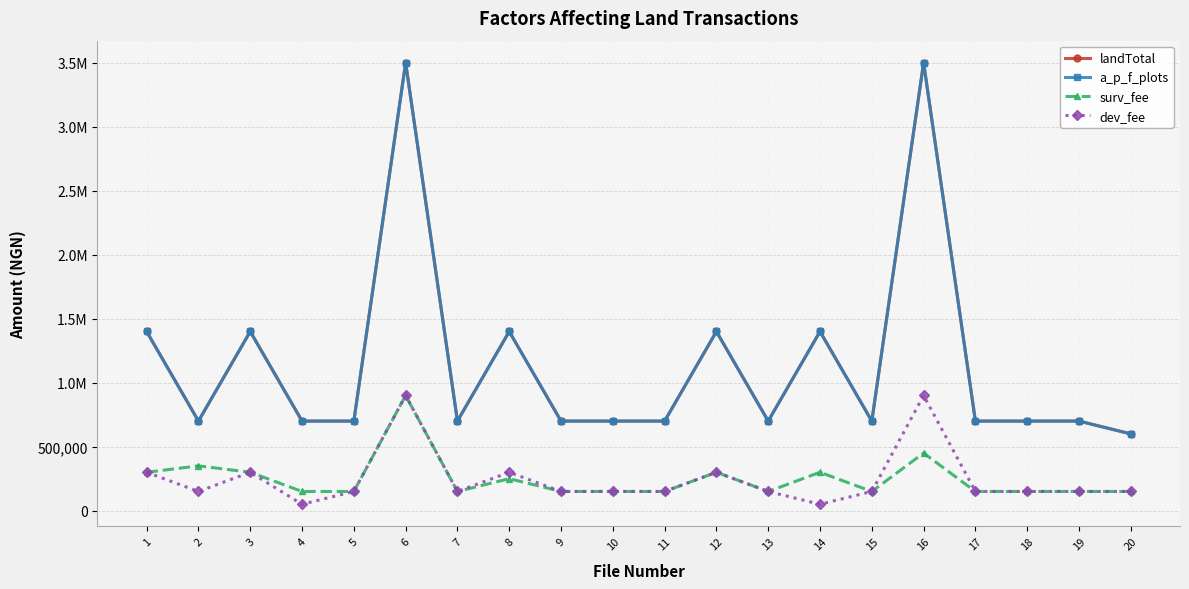

Reading right to left, extract all data points from this chart.

landTotal: 600000	700000	700000	700000	3500000	700000	1400000	700000	1400000	700000	700000	700000	1400000	700000	3500000	700000	700000	1400000	700000	1400000
a_p_f_plots: 600000	700000	700000	700000	3500000	700000	1400000	700000	1400000	700000	700000	700000	1400000	700000	3500000	700000	700000	1400000	700000	1400000
surv_fee: 150000	150000	150000	150000	450000	150000	300000	150000	300000	150000	150000	150000	250000	150000	900000	150000	150000	300000	350000	300000
dev_fee: 150000	150000	150000	150000	900000	150000	50000	150000	300000	150000	150000	150000	300000	150000	900000	150000	50000	300000	150000	300000